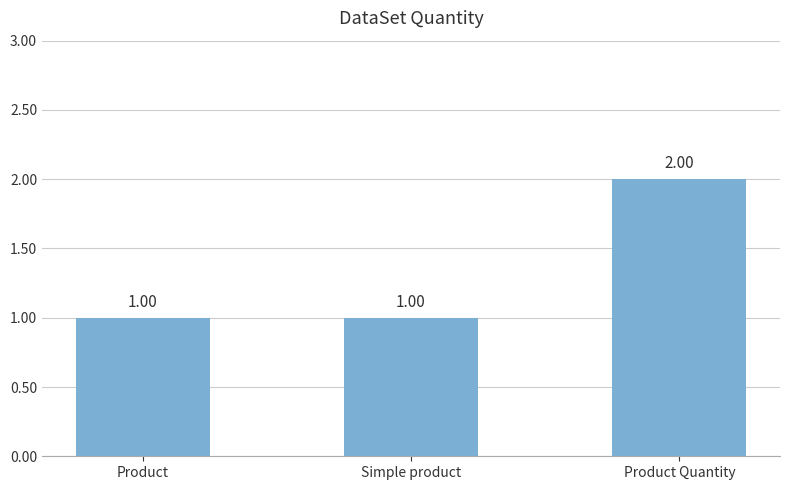

What is the label of the 3rd bar from the right?

Product